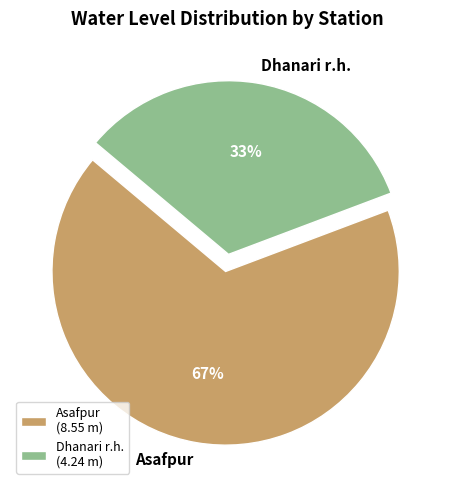

Is it true that Dhanari r.h. is 43% of the pie?

False